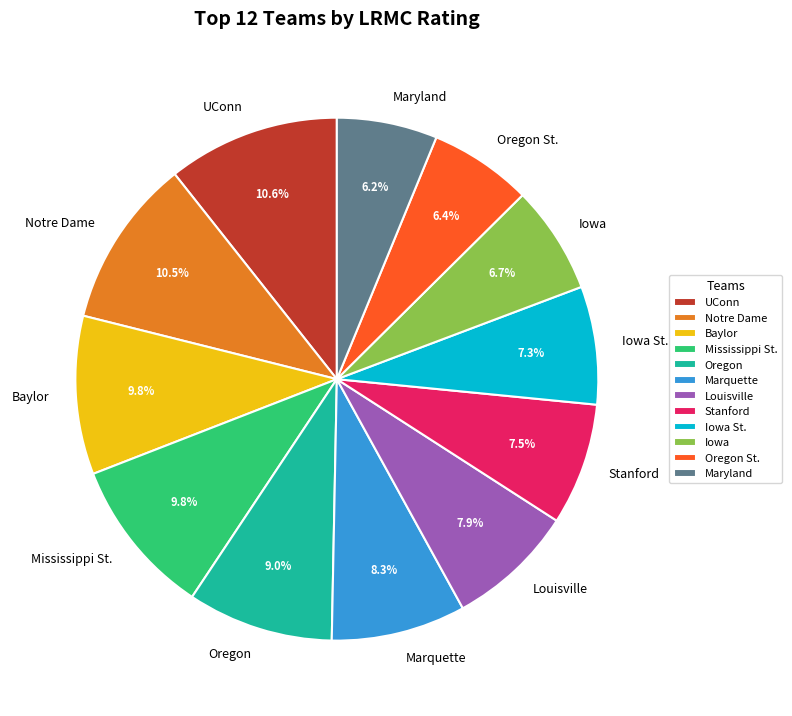

Which has a higher value, Oregon St. or Louisville?

Louisville